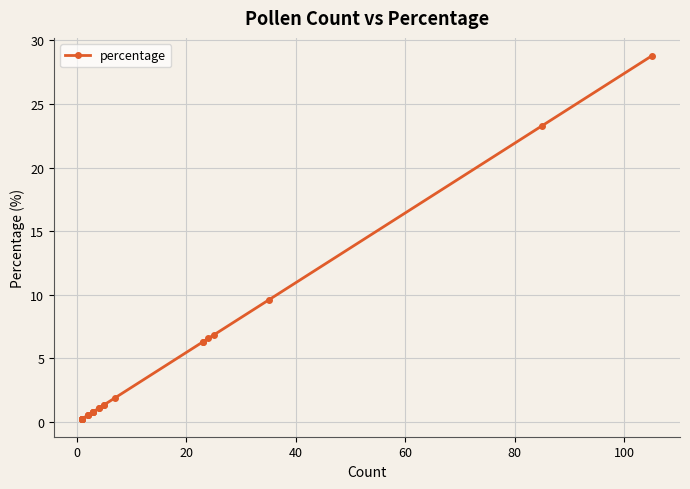

What is the smallest value displayed?

0.3